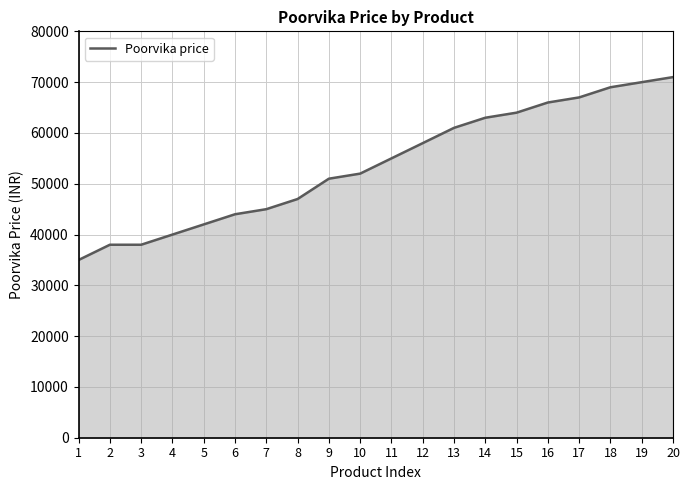

Between 16 and 9, which is larger?

16